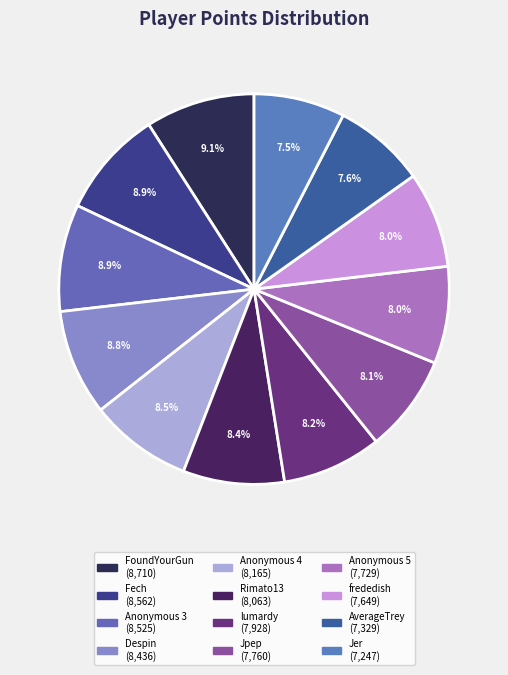

Is it true that AverageTrey is 8% of the pie?

True